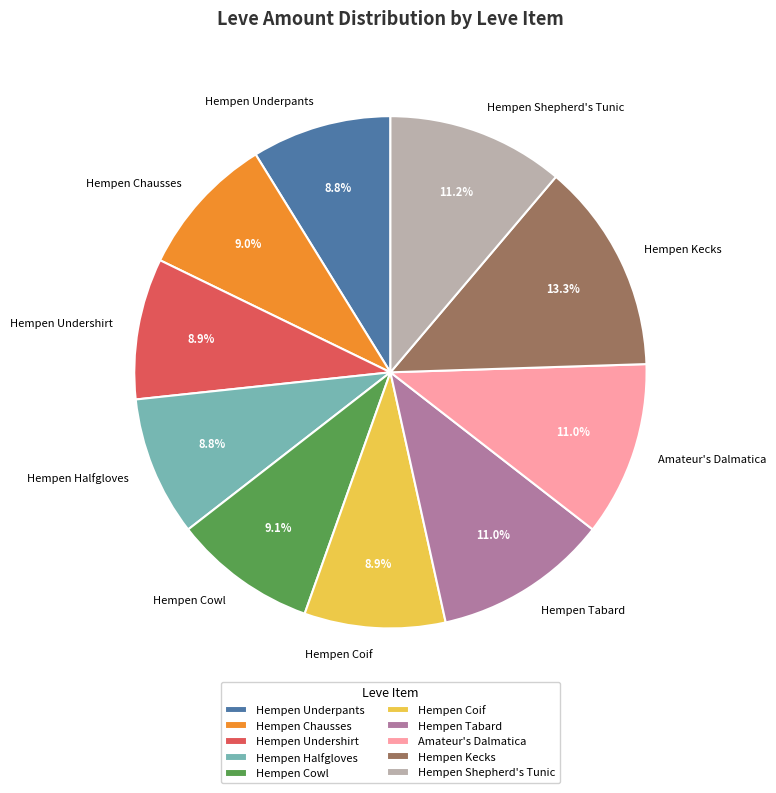

Which has a higher value, Hempen Kecks or Hempen Underpants?

Hempen Kecks